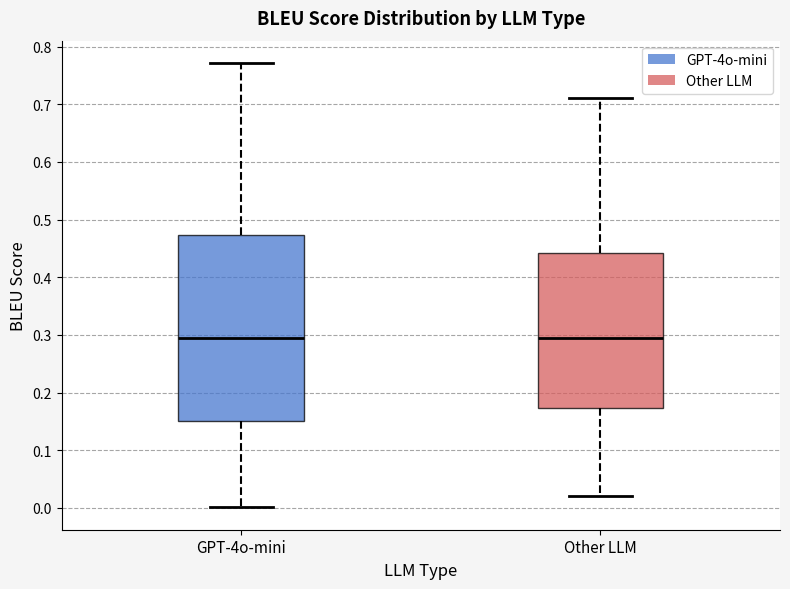

Reading left to right, transcribe this box plot: for each box, give where its median line is, the range the box spans, and where its two whiskers end, as read against the y-axis. The values are not printed on the chart, so give them approximately, as read against the axis.

GPT-4o-mini: median 0.30, box 0.15 to 0.47, whiskers 0.00 to 0.77
Other LLM: median 0.30, box 0.17 to 0.44, whiskers 0.02 to 0.71